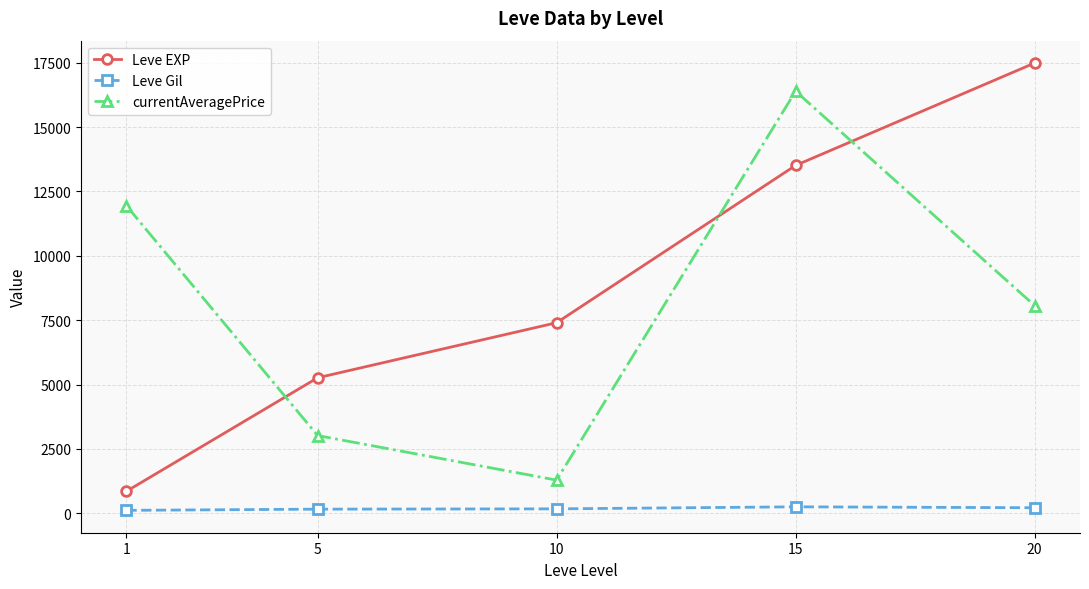

How many categories are shown in the chart?

5